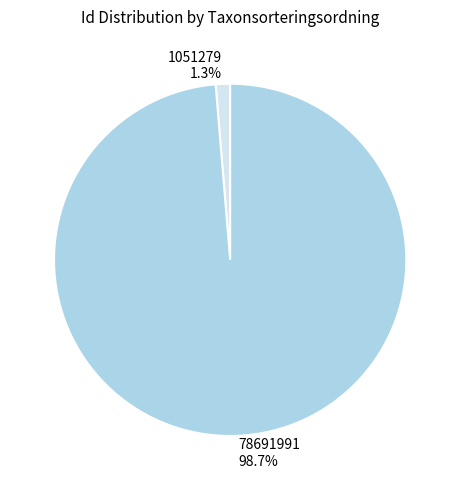

Between 1051279 and 78691991, which is larger?

78691991